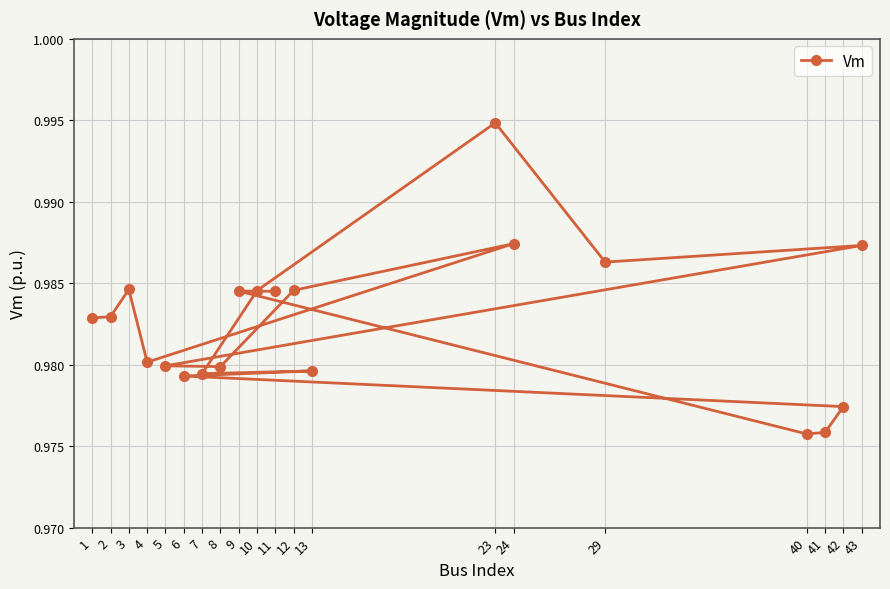

What position from the left is 1?

1